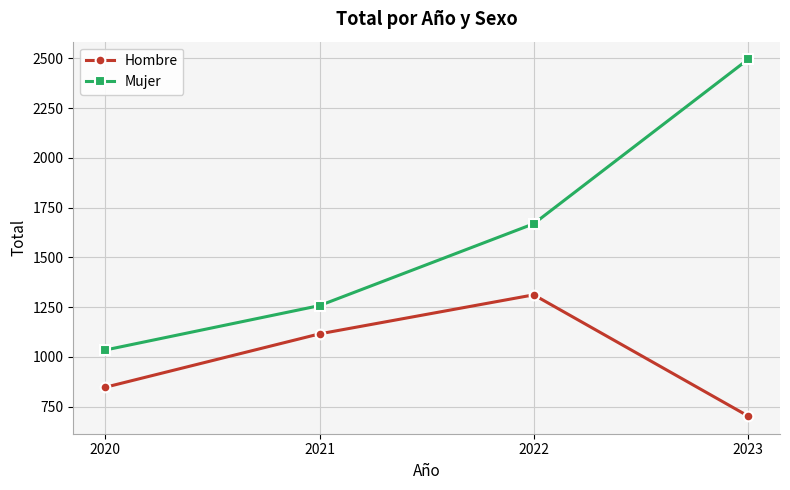

How many data points in Hombre are less than 1116?

2